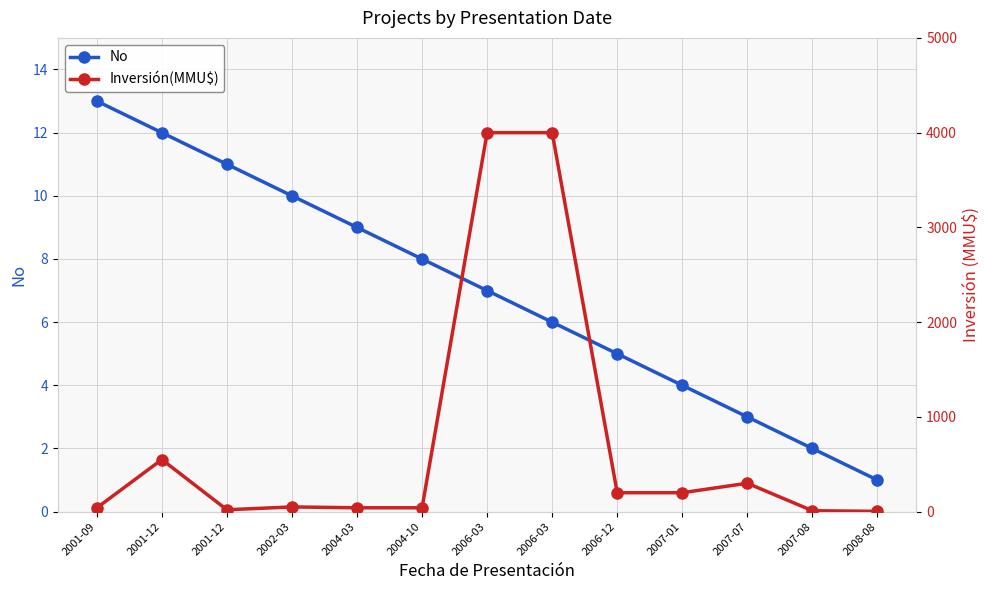

How many lines are shown in the chart?

2